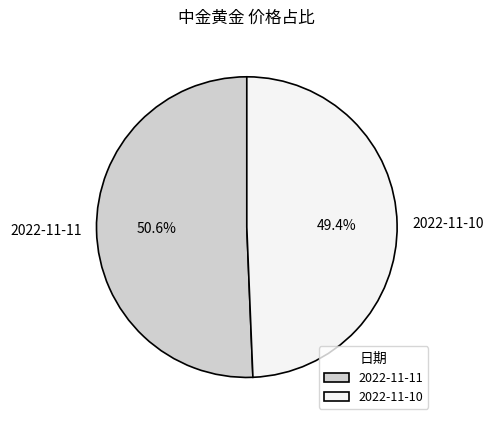

Approximately how many times larger is the value at 2022-11-11 compared to 2022-11-10?

1.0